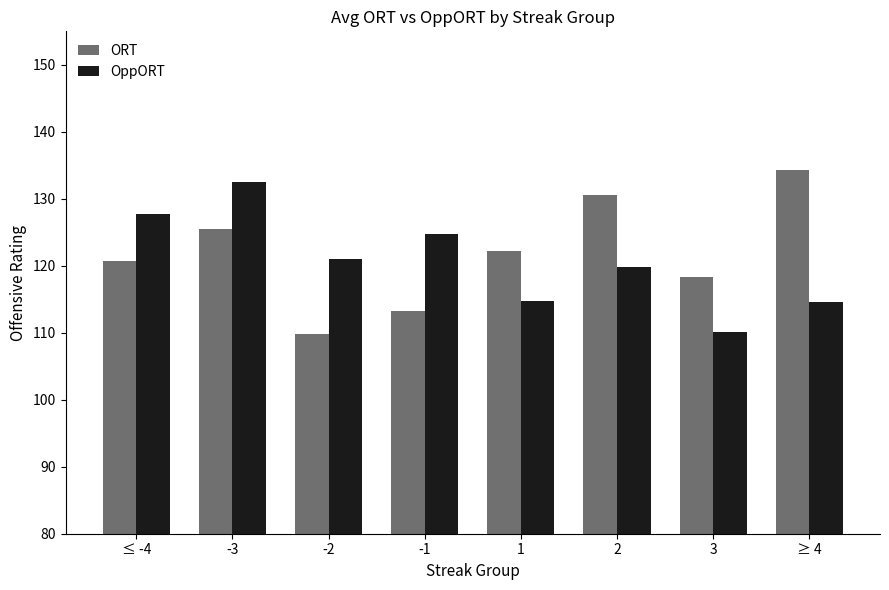

How many categories are shown in the chart?

8